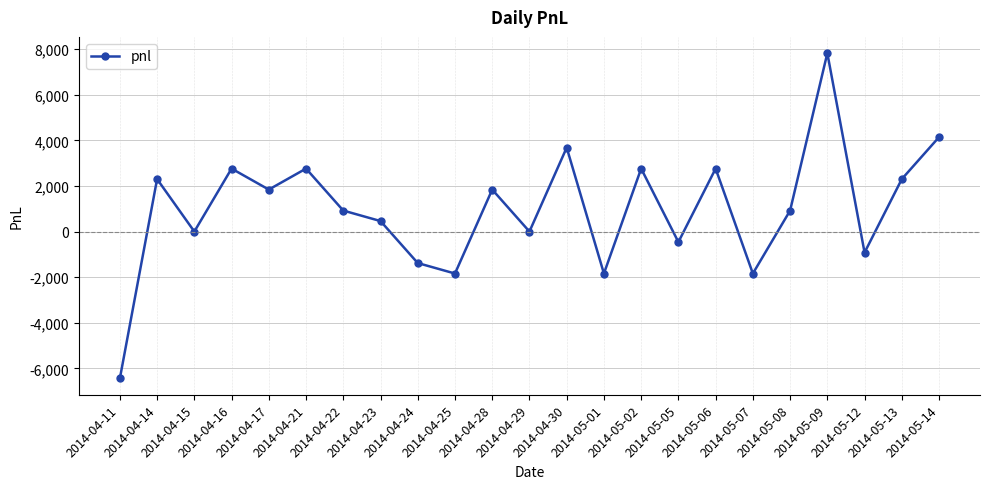

What is the difference between the maximum and minimum values?

14260